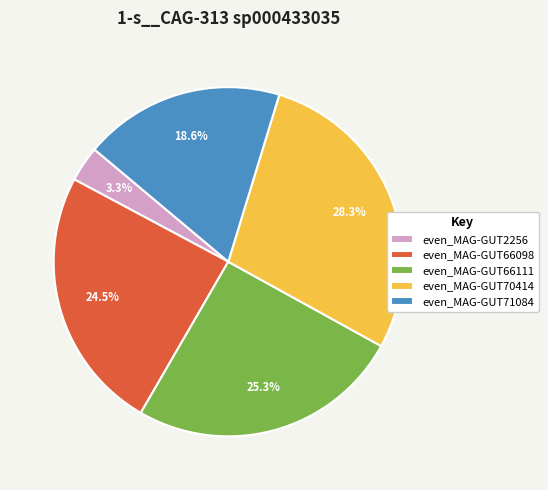

Which slice is the smallest?

even_MAG-GUT2256